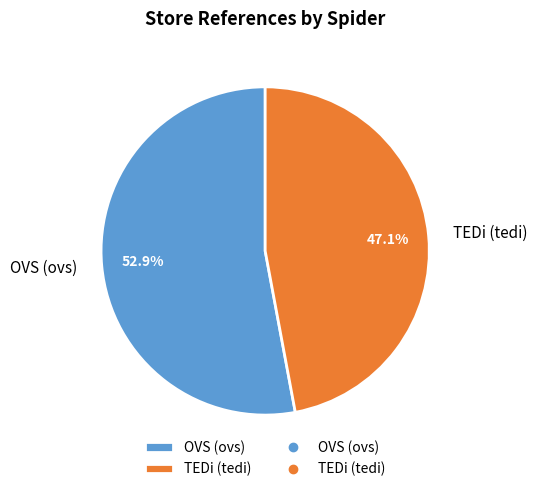

What percentage is the OVS (ovs) slice, to the nearest percent?

53%